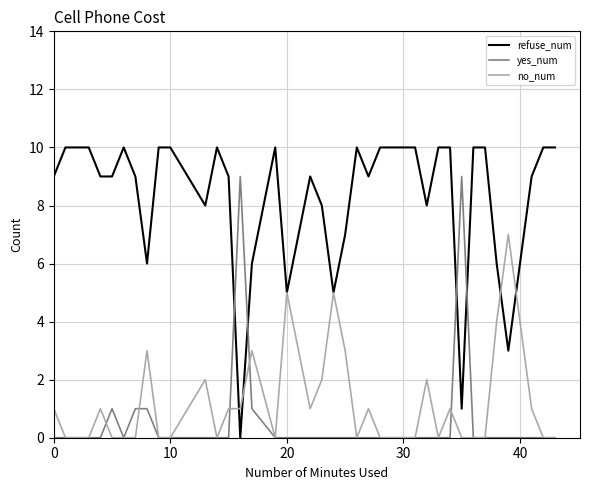

True or false: yes_num and refuse_num cross at least once.

True